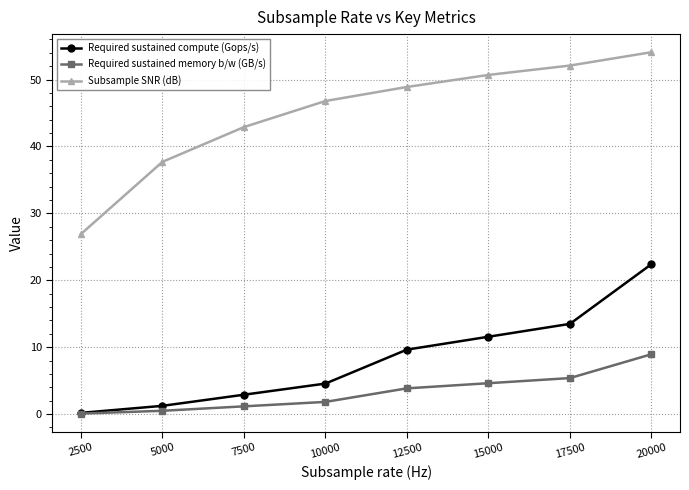

Rank the series by their maximum value, from lowest to highest.

Required sustained memory b/w (GB/s), Required sustained compute (Gops/s), Subsample SNR (dB)